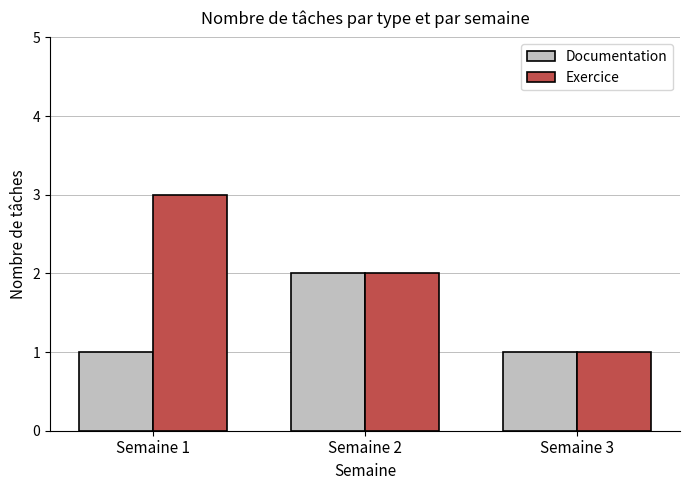

What is the highest value of the Exercice series?

3